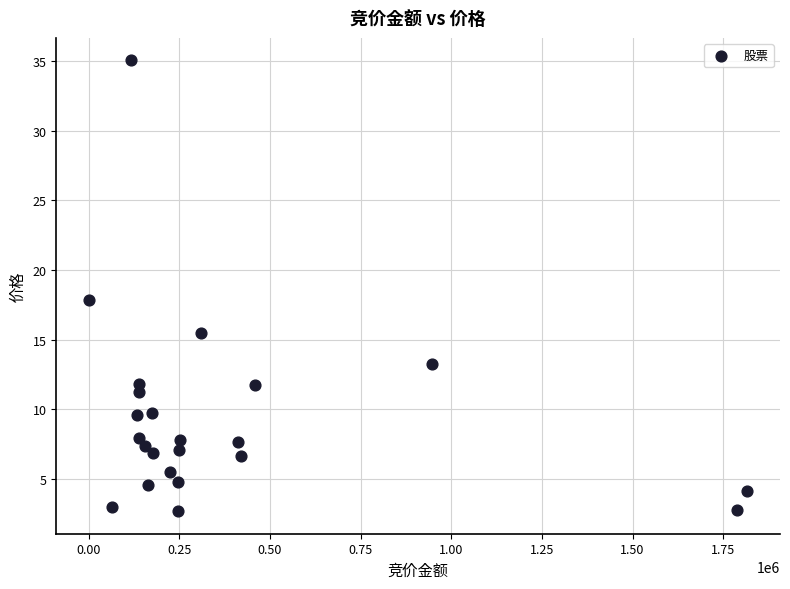

What is the range of X values (max minus min)?

1814208.0